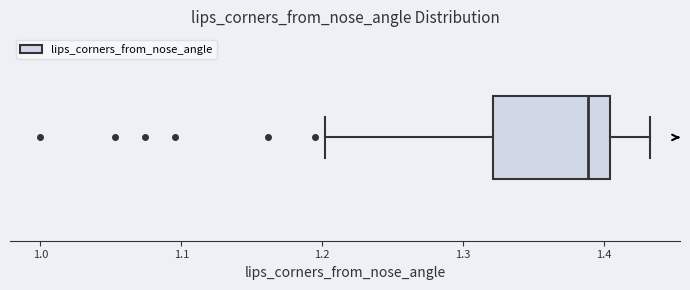

Where is the left edge of the box on the x-axis? The values are not printed on the chart, so give them approximately, as read against the axis.

1.32